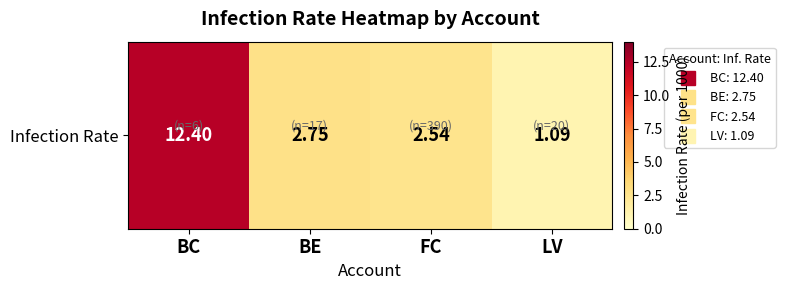

Between BE and FC, which is larger?

BE